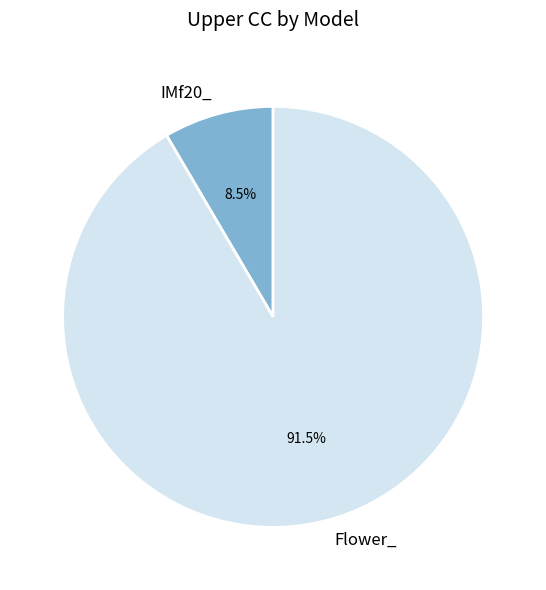

Rank the categories by value from highest to lowest.

Flower_, IMf20_